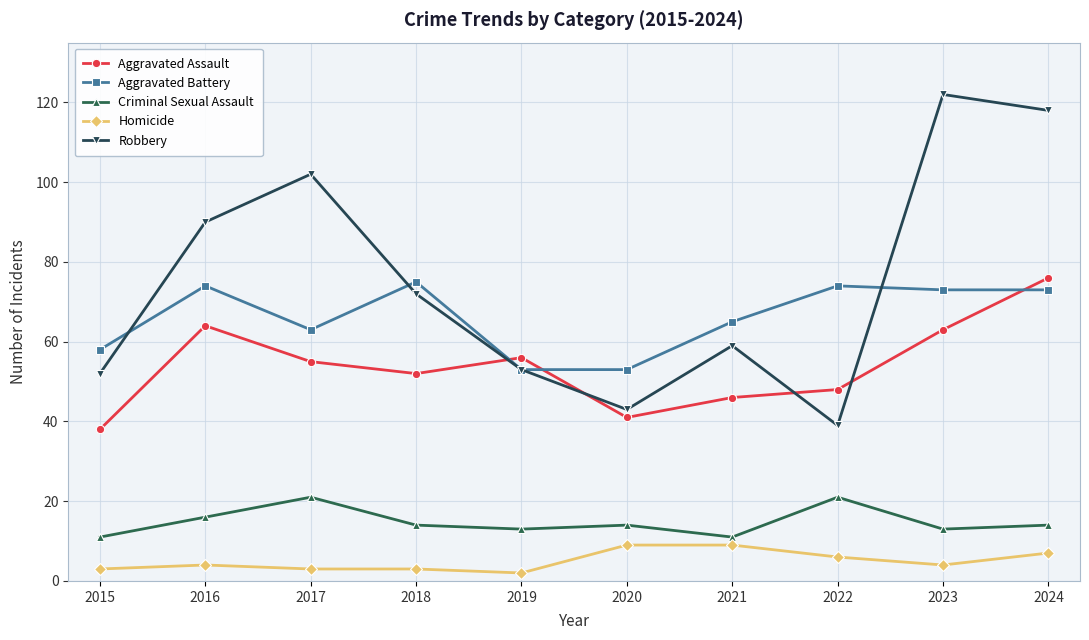

How many values in the Aggravated Assault series are below 55?

5